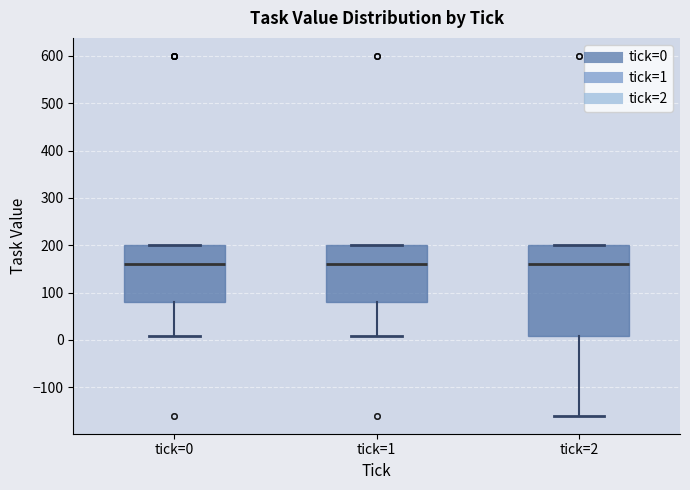

Comparing the boxes themselves (not the whiskers), which one is the tallest?

tick=2